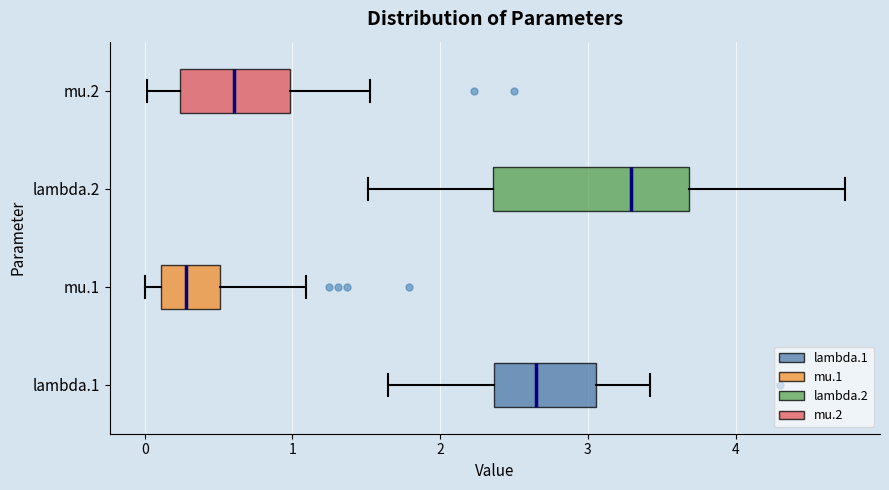

Reading bottom to top, transcribe this box plot: for each box, give where its median line is, the range the box spans, and where its two whiskers end, as read against the x-axis. The values are not printed on the chart, so give them approximately, as read against the axis.

lambda.1: median 2.7, box 2.4 to 3.1, whiskers 1.6 to 3.4
mu.1: median 0.3, box 0.1 to 0.5, whiskers 0.0 to 1.1
lambda.2: median 3.3, box 2.4 to 3.7, whiskers 1.5 to 4.7
mu.2: median 0.6, box 0.2 to 1.0, whiskers 0.0 to 1.5